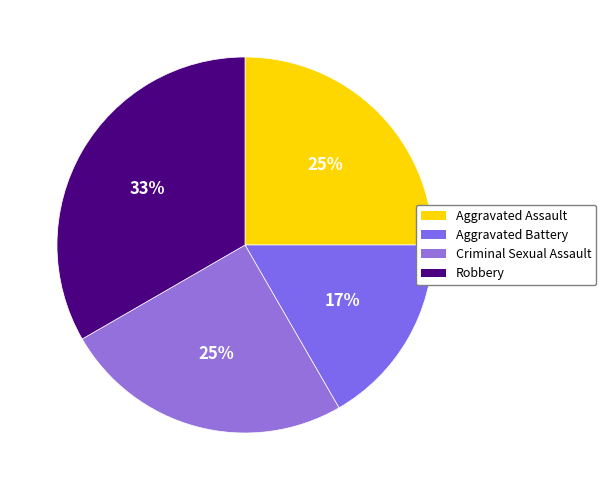

To the nearest percent, what is the average slice percentage?

25%